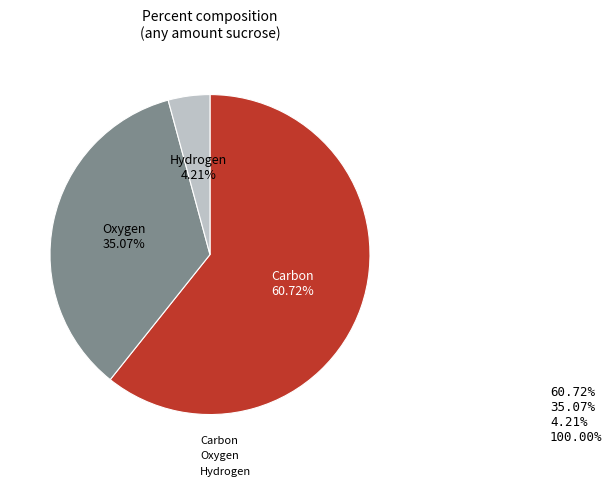

Does any single category account for the majority?

Yes